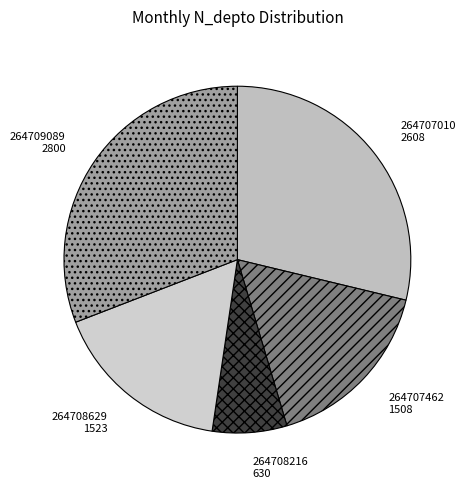

Count the number of slices in the pie.

5